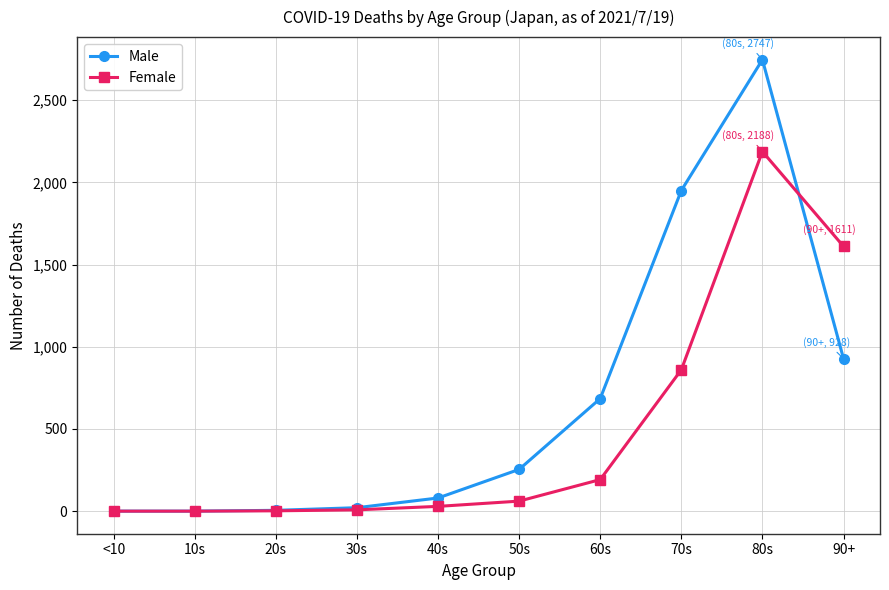

How many lines are shown in the chart?

2